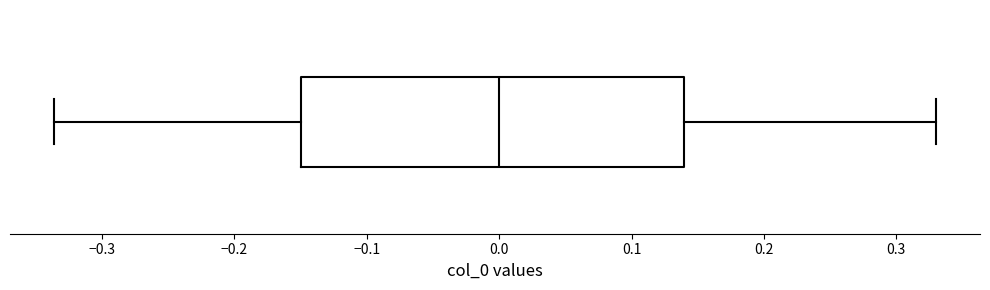

Read this box plot against the x-axis: the position of the median line, the range covered by the box, and the ends of both whiskers. The values are not printed on the chart, so give them approximately, as read against the axis.

median 0.00, box -0.15 to 0.14, whiskers -0.34 to 0.33